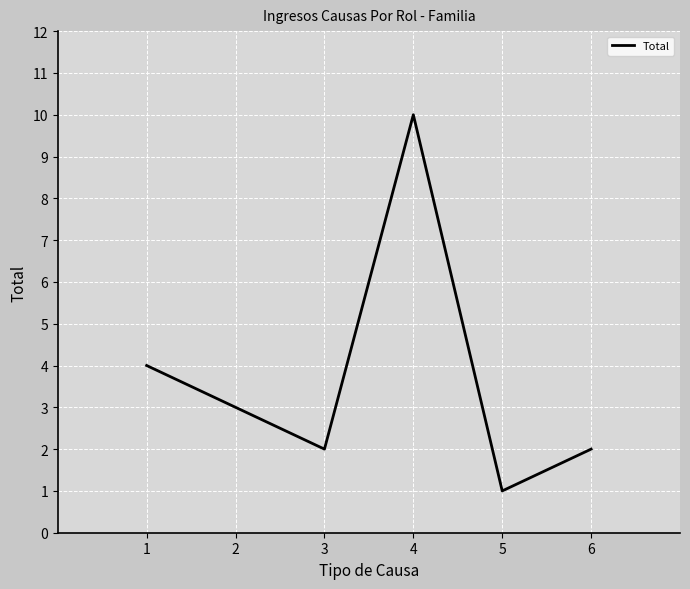

Is this an area chart (filled region under the line)?

No